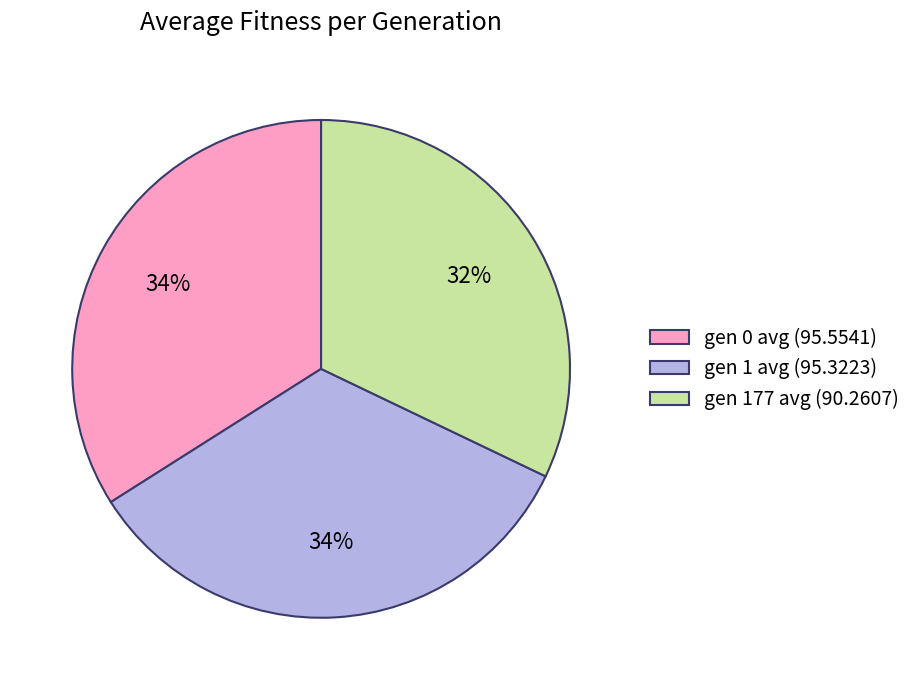

The gen 0 avg slice represents 24% of the pie. True or false?

False